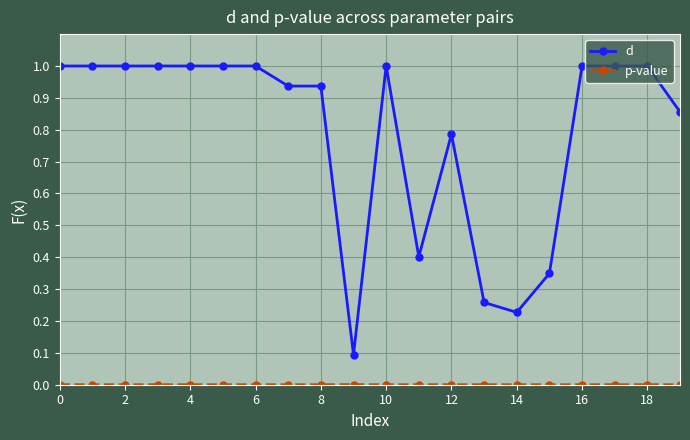

What is the maximum value shown in the chart?

1.0